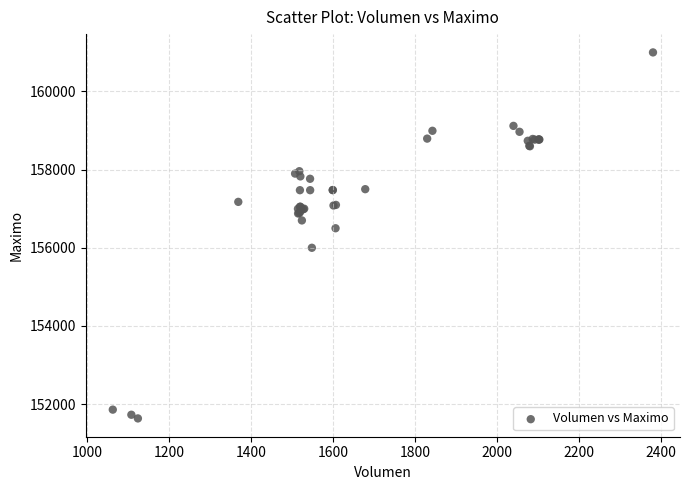

What Y value in the scatter plot is closest to 156316?

156500